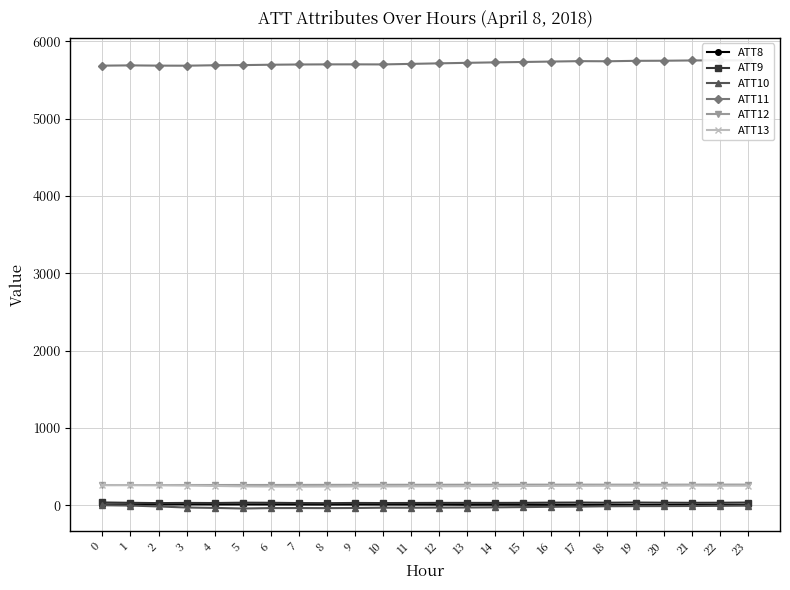

Where is ATT11 nearest to the value 5721?

13